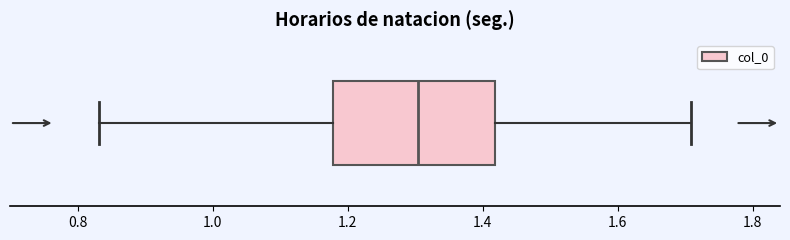

Transcribe this box plot: give where the median line is, the range the box spans, and where the two whiskers end, as read against the x-axis. The values are not printed on the chart, so give them approximately, as read against the axis.

median 1.30, box 1.18 to 1.42, whiskers 0.84 to 1.70